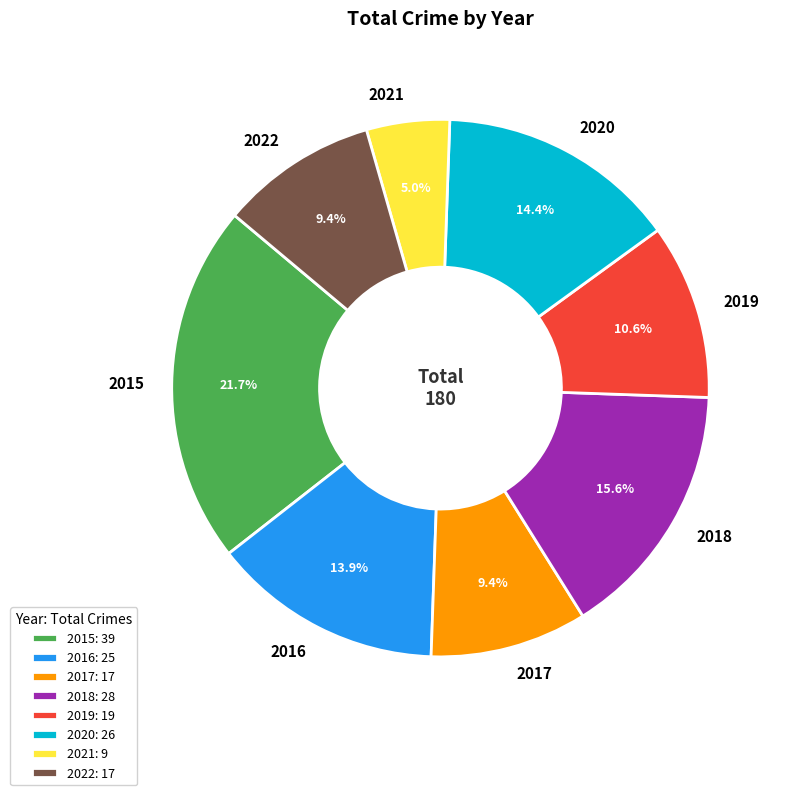

To the nearest percent, what portion does 2016 represent?

14%